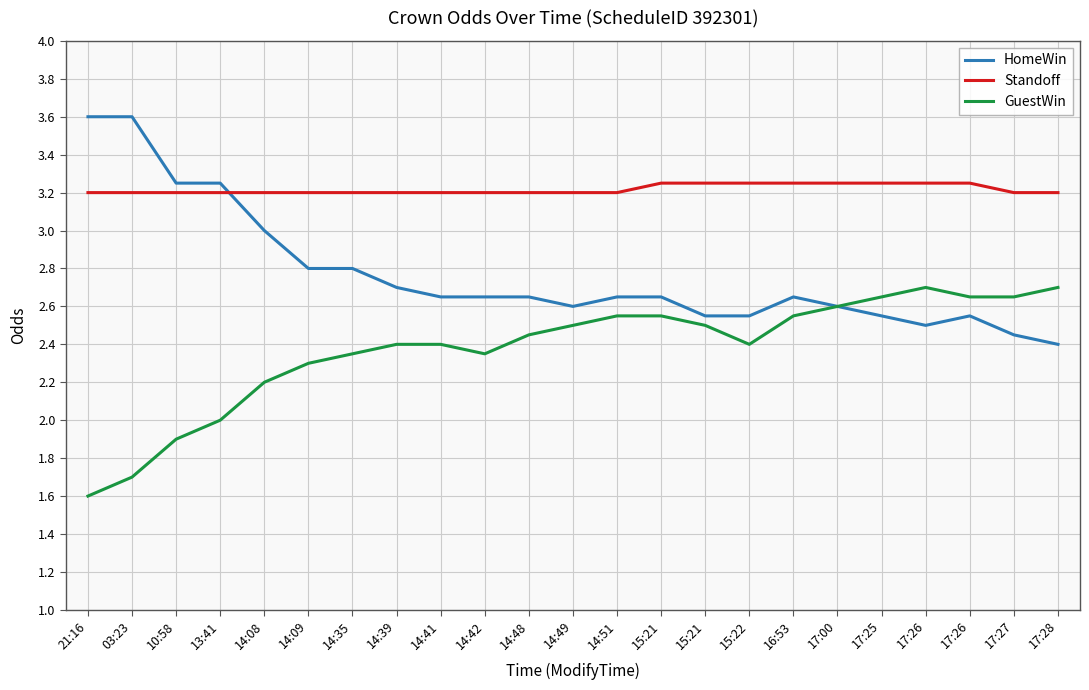

How many lines are shown in the chart?

3